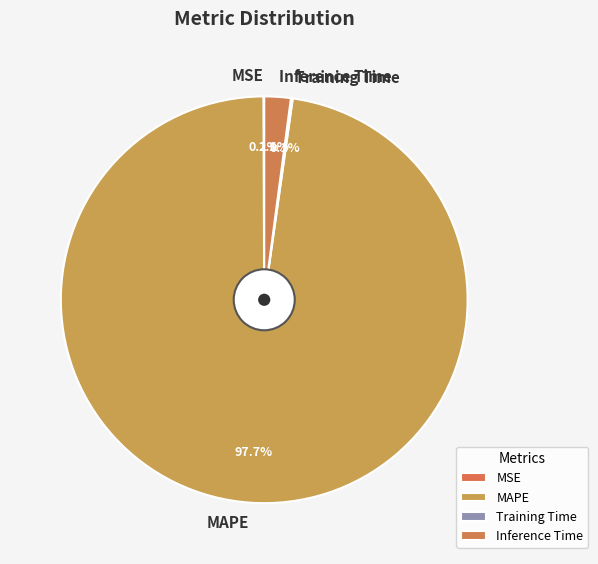

Is the sum of Inference Time and MAPE greater than half?

Yes